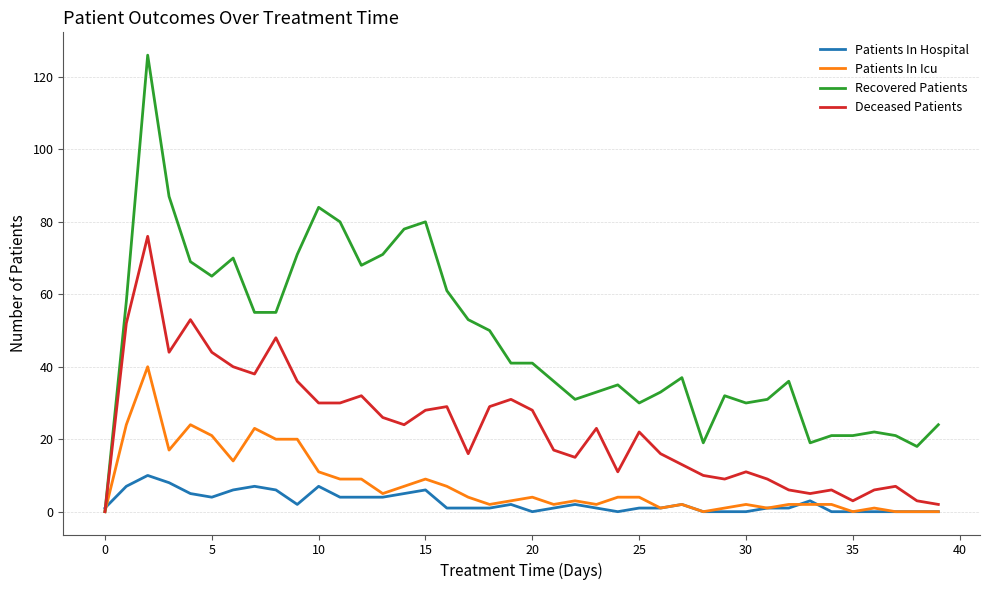

Reading left to right, transcribe all the data shown in this chart.

Patients In Hospital: 1	7	10	8	5	4	6	7	6	2	7	4	4	4	5	6	1	1	1	2	0	1	2	1	0	1	1	2	0	0	0	1	1	3	0	0	0	0	0	0
Patients In Icu: 0	24	40	17	24	21	14	23	20	20	11	9	9	5	7	9	7	4	2	3	4	2	3	2	4	4	1	2	0	1	2	1	2	2	2	0	1	0	0	0
Recovered Patients: 0	58	126	87	69	65	70	55	55	71	84	80	68	71	78	80	61	53	50	41	41	36	31	33	35	30	33	37	19	32	30	31	36	19	21	21	22	21	18	24
Deceased Patients: 0	52	76	44	53	44	40	38	48	36	30	30	32	26	24	28	29	16	29	31	28	17	15	23	11	22	16	13	10	9	11	9	6	5	6	3	6	7	3	2